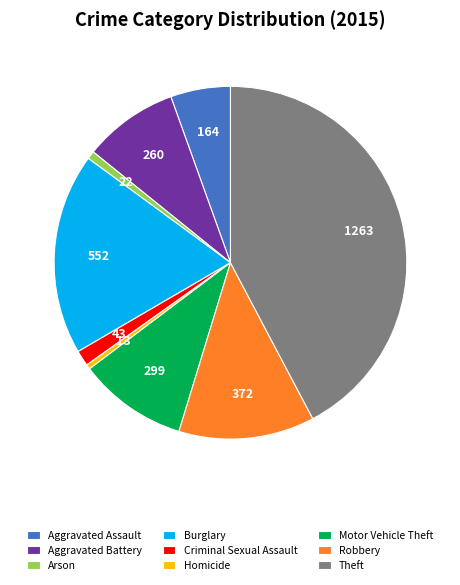

The Aggravated Battery slice represents 9% of the pie. True or false?

True